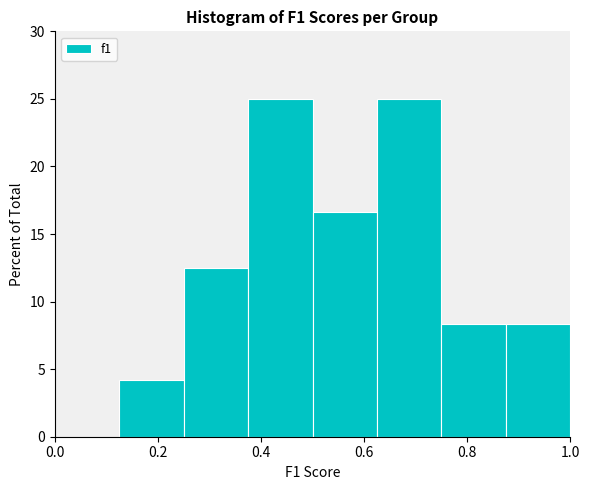

Reading left to right, transcribe this chart: for each bar, give the range it covers on the x-axis and its height. Neither the bar edges nor the heights are printed on the chart, so give them approximately, as read against the axes.

0.000 to 0.125: 0
0.125 to 0.250: 4.0
0.250 to 0.375: 12.5
0.375 to 0.500: 25.0
0.500 to 0.625: 16.5
0.625 to 0.750: 25.0
0.750 to 0.875: 8.5
0.875 to 1.000: 8.5